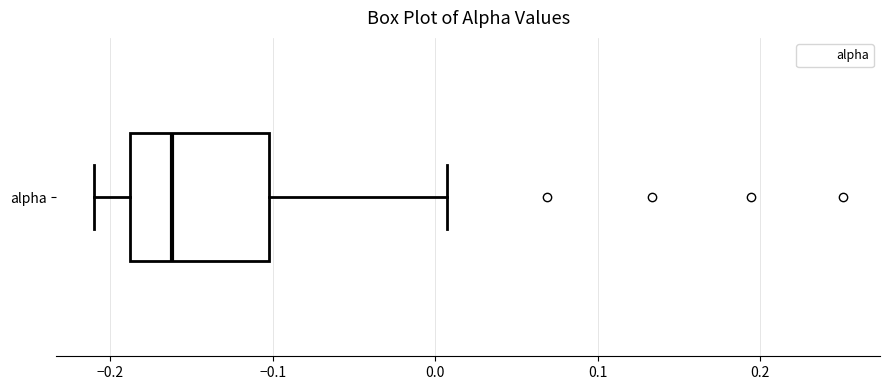

Read this box plot against the x-axis: the position of the median line, the range covered by the box, and the ends of both whiskers. The values are not printed on the chart, so give them approximately, as read against the axis.

median -0.16, box -0.19 to -0.10, whiskers -0.21 to 0.01